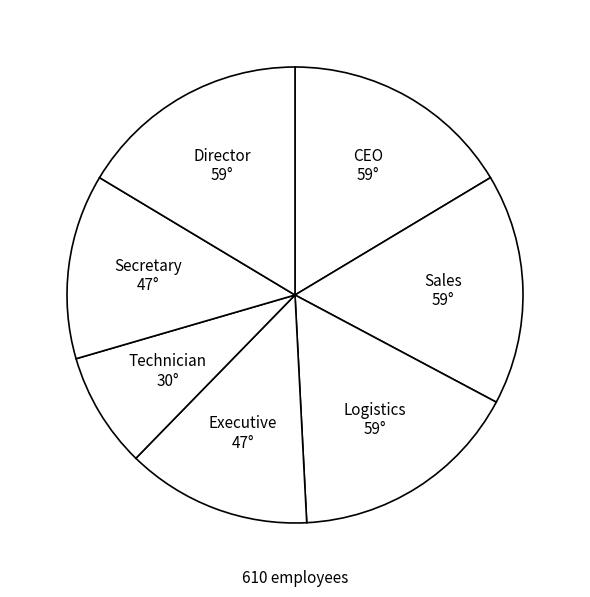

Combined, do Logistics and Sales account for over 50%?

No